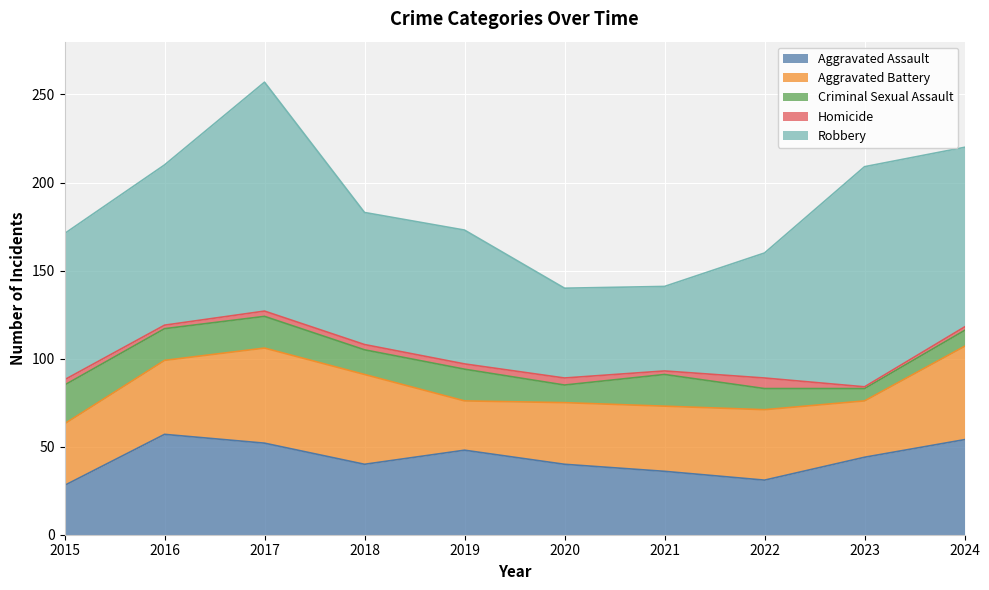

What is the difference between the maximum and second lowest values in the Aggravated Battery series?

22